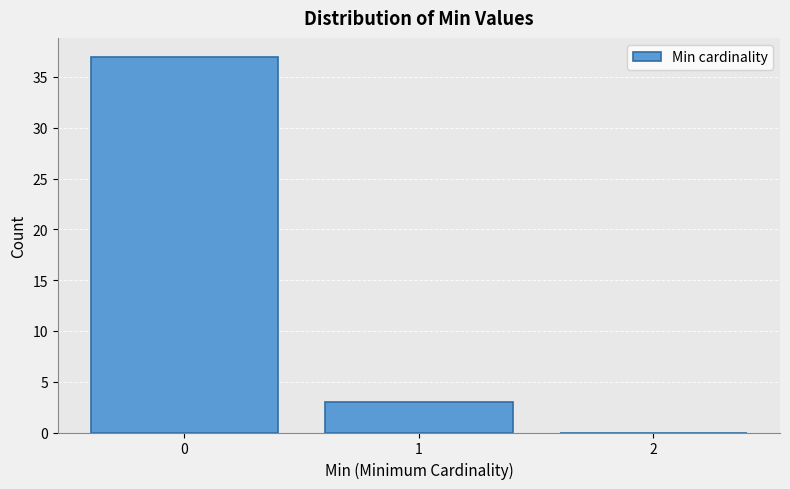

How tall is the bar that spans 0.5 to 1.5 on the x-axis? The values are not printed on the chart, so give them approximately, as read against the axis.

3